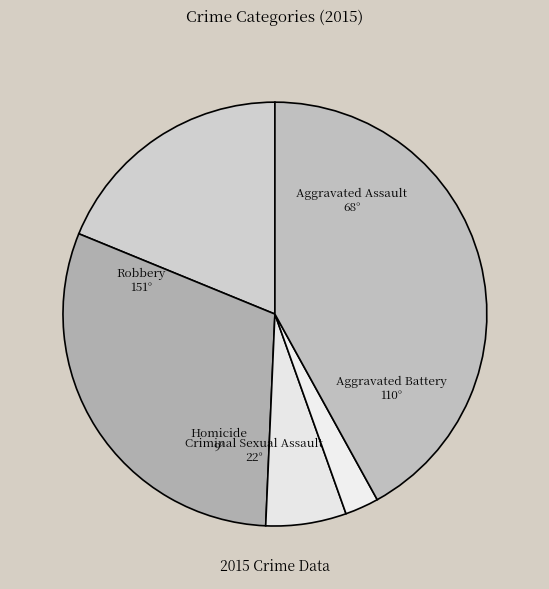

Combined, do Aggravated Assault and Homicide account for over 50%?

No